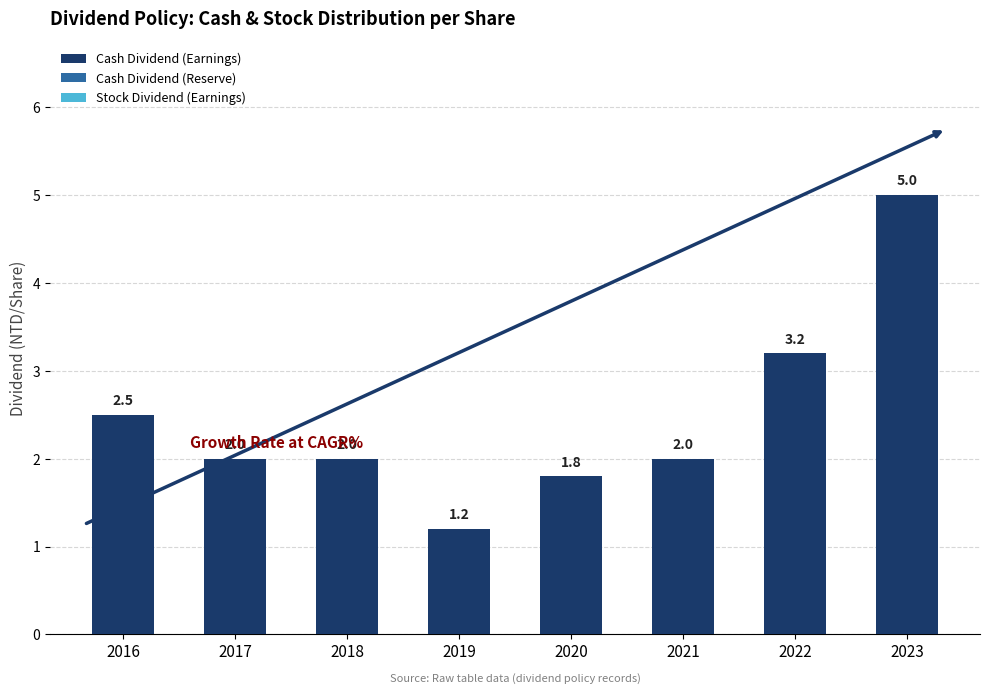

At which category does the chart reach its peak across all series?

2023